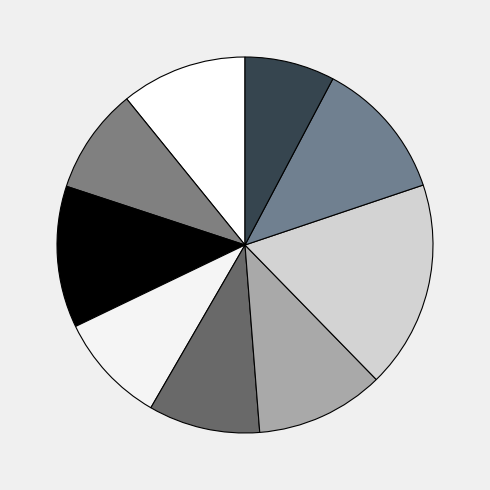

How many segments does this pie chart have?

9